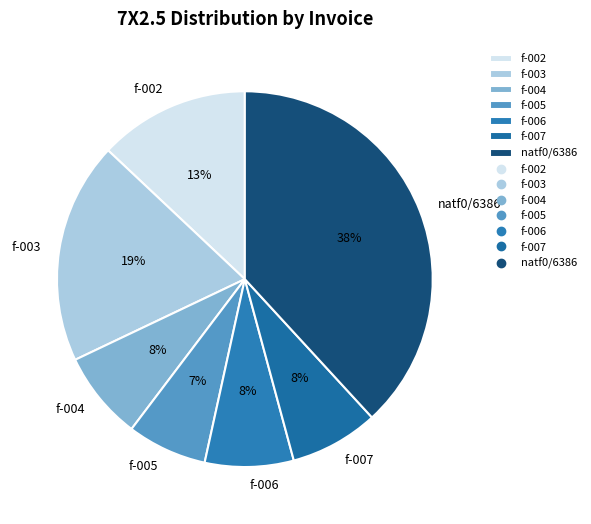

The f-002 slice represents 19% of the pie. True or false?

False